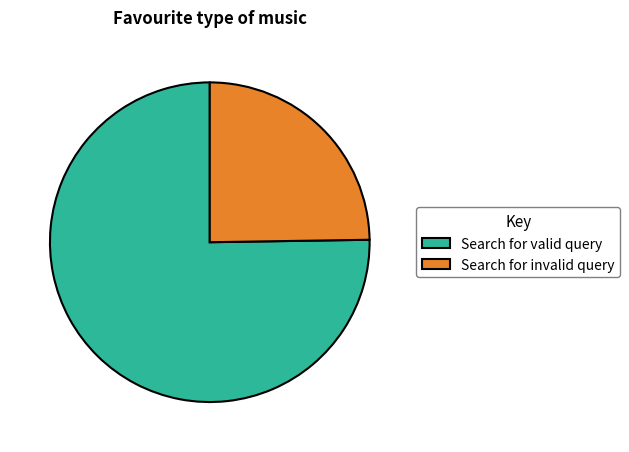

Rank the categories by value from highest to lowest.

Search for valid query, Search for invalid query